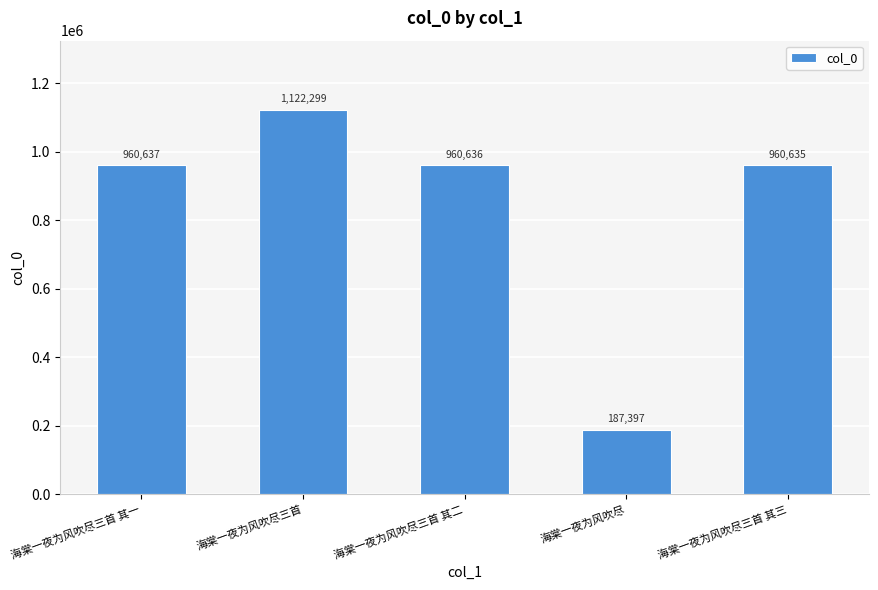

Is it true that the value at 海棠一夜为风吹尽三首 其三 is 960635?

True